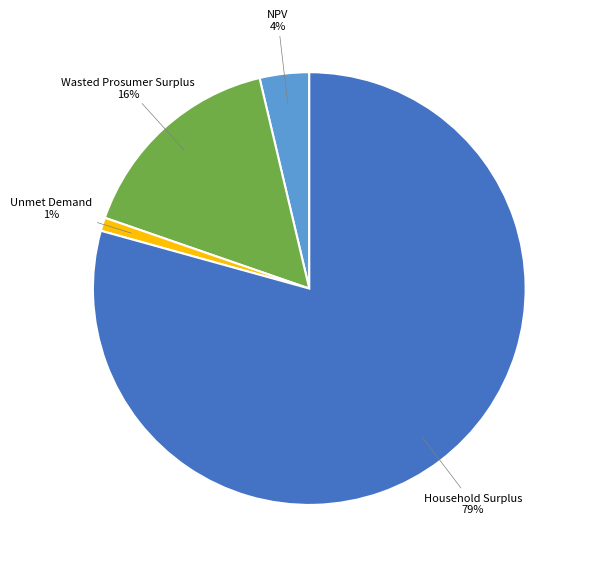

Between Wasted Prosumer Surplus and Household Surplus, which is larger?

Household Surplus